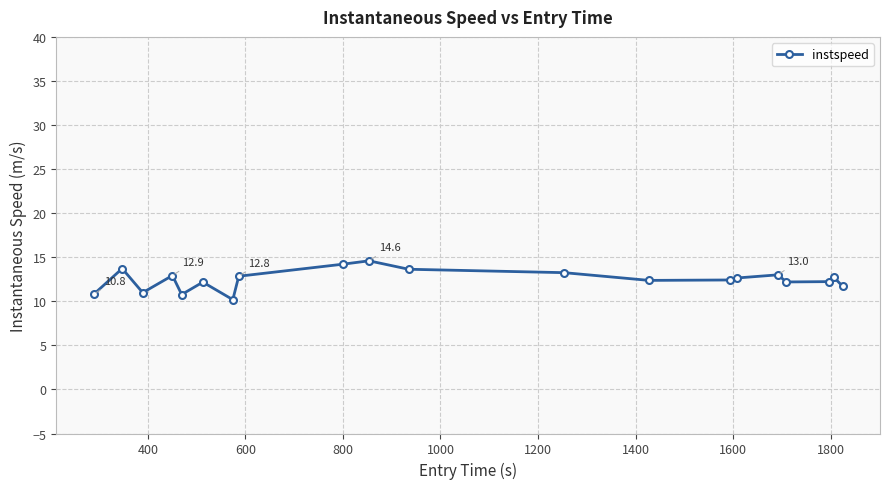

What is the greatest value displayed?

14.6